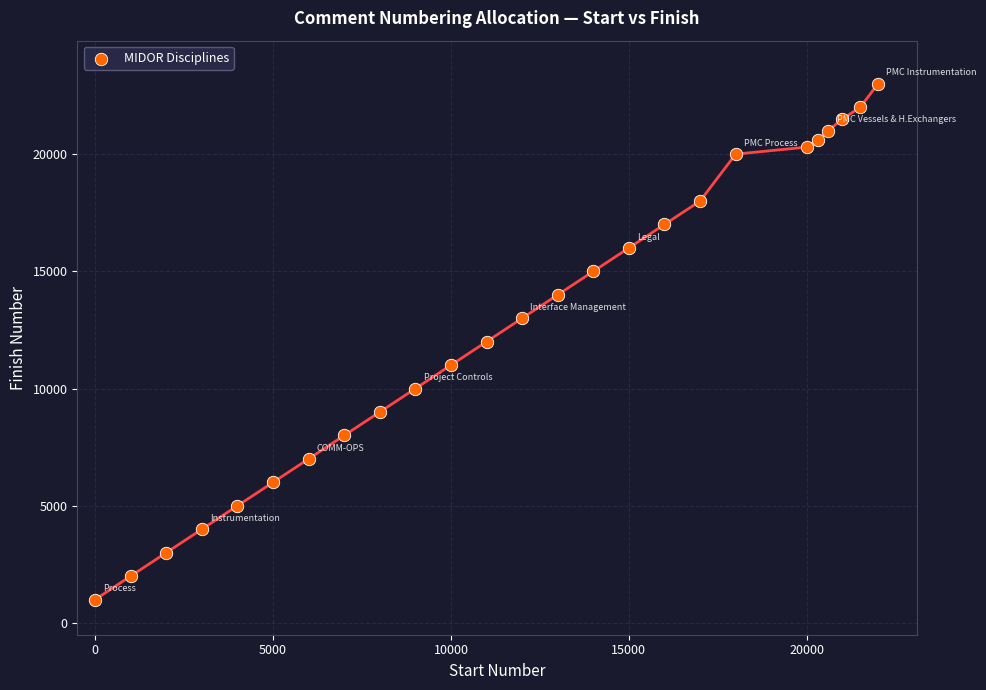

What is the range of X values (max minus min)?

22000